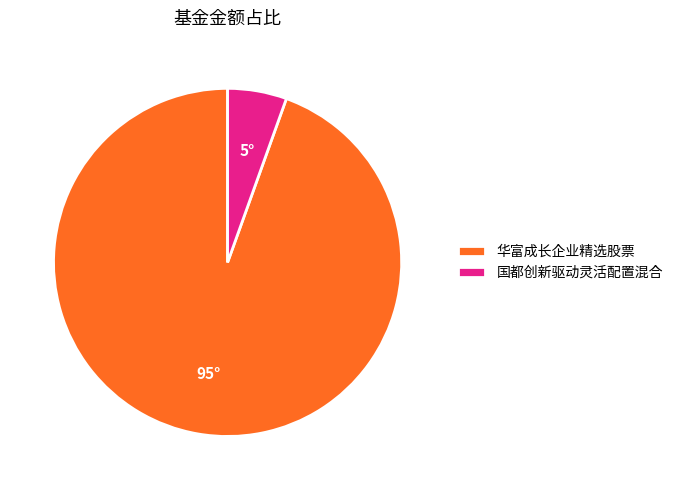

True or false: 华富成长企业精选股票 accounts for 89% of the total.

False